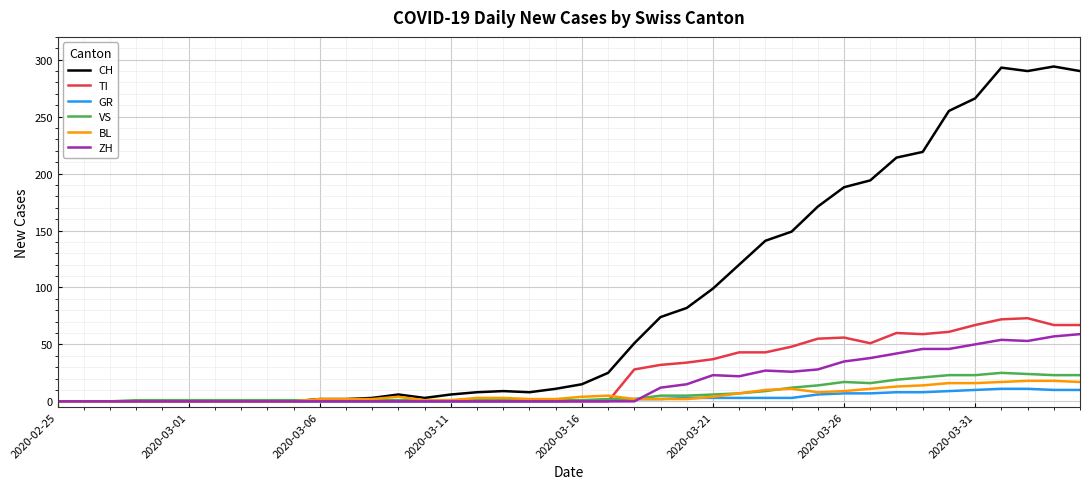

What is the difference between the maximum and minimum values in the ZH series?

59